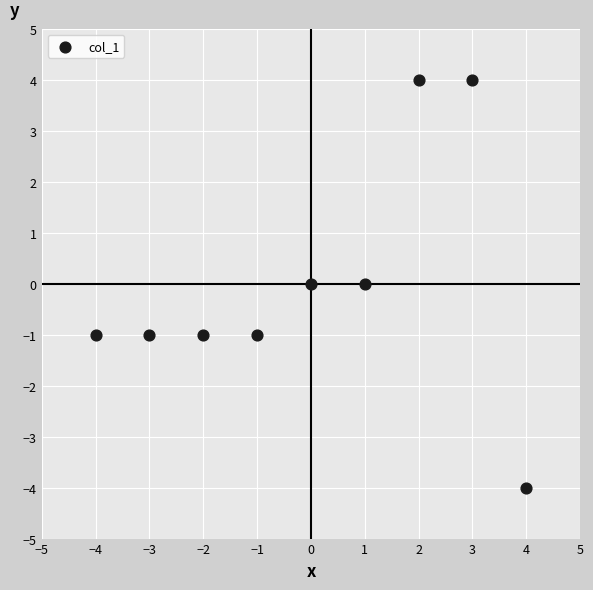

What is the range of Y values (max minus min)?

8